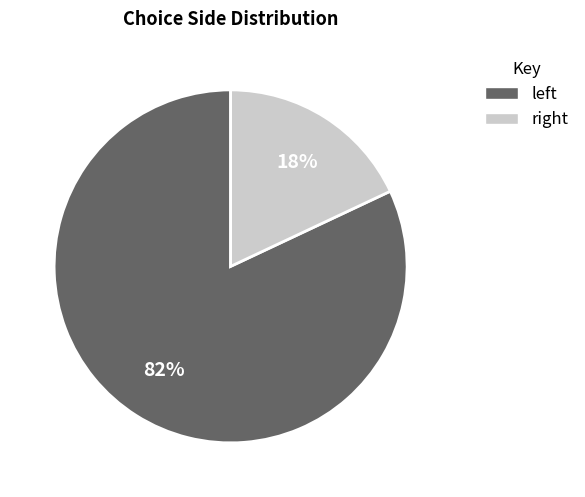

How many segments does this pie chart have?

2